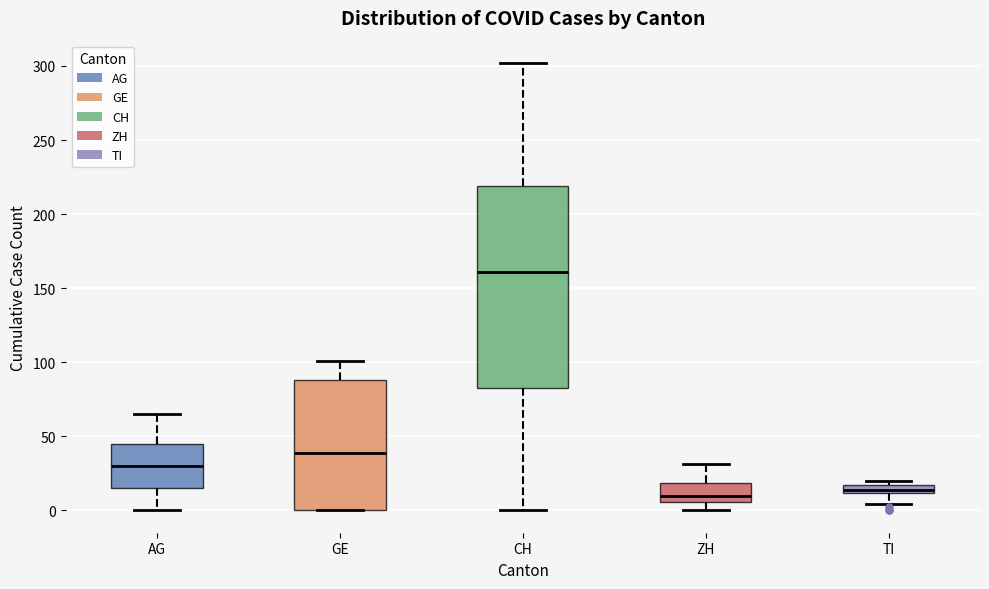

Comparing the boxes themselves (not the whiskers), which one is the tallest?

CH